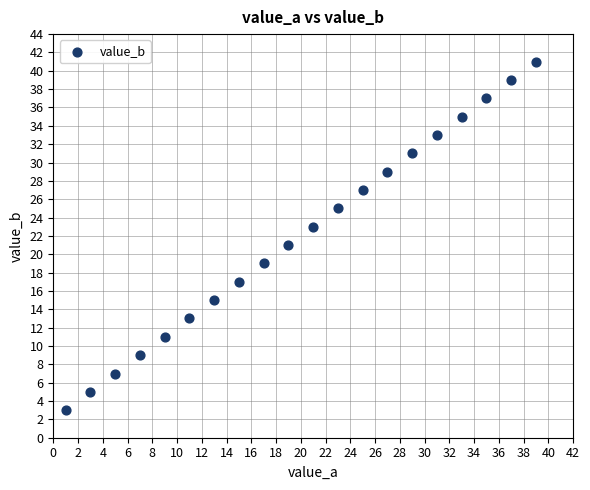

What is the range of Y values (max minus min)?

38